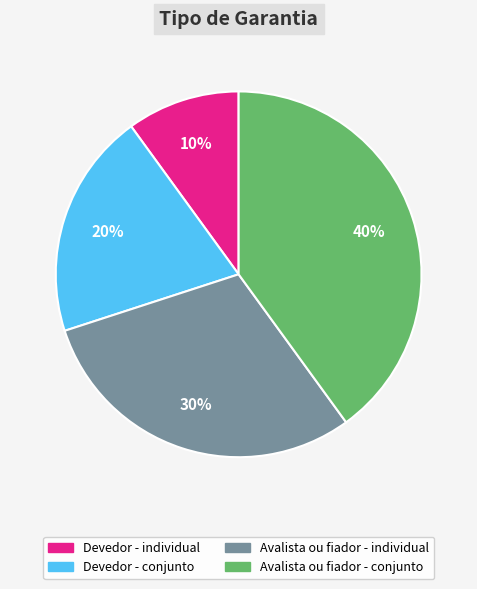

What percentage is the Avalista ou fiador - conjunto slice, to the nearest percent?

40%